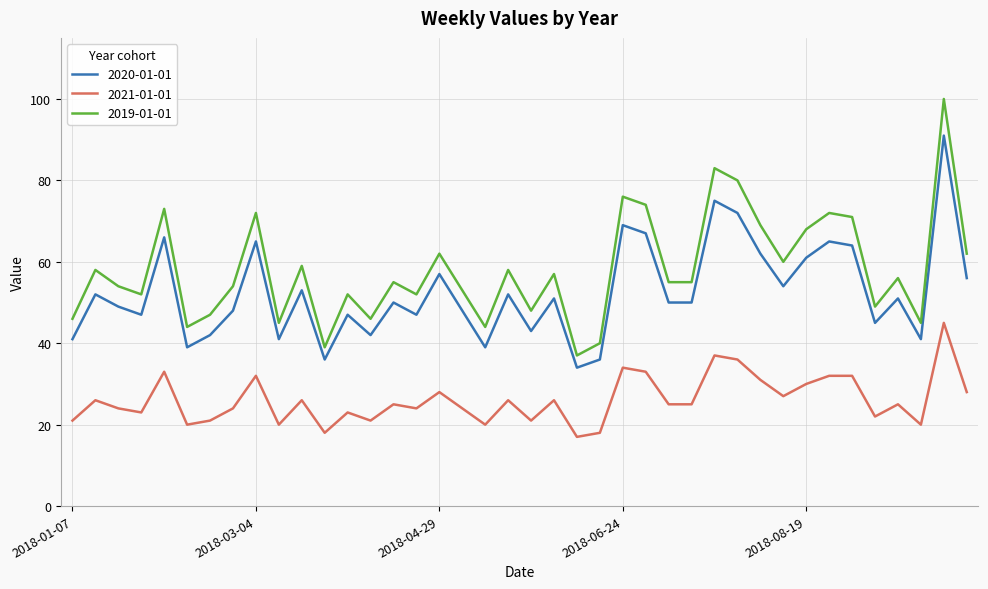

Which series has the largest total across all categories?

2019-01-01